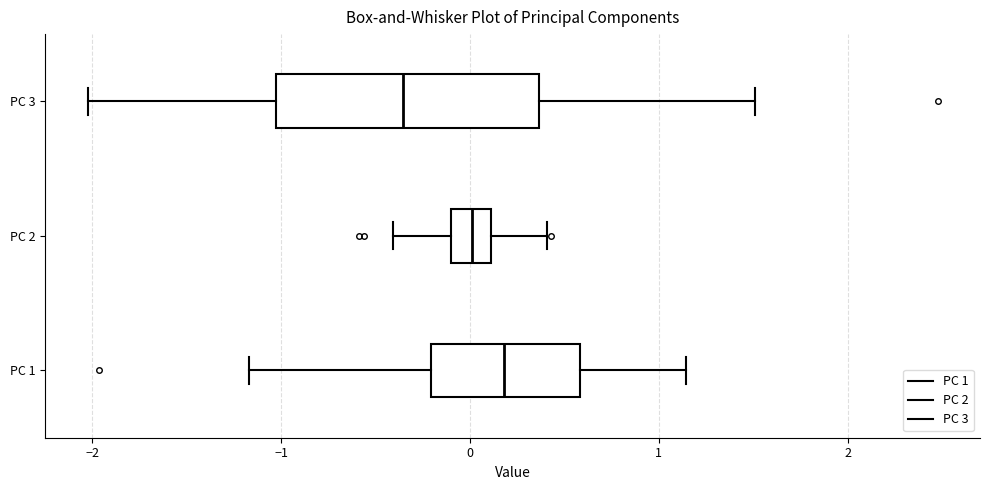

Where does the left whisker of the box for PC 1 end on the x-axis? The values are not printed on the chart, so give them approximately, as read against the axis.

-1.2